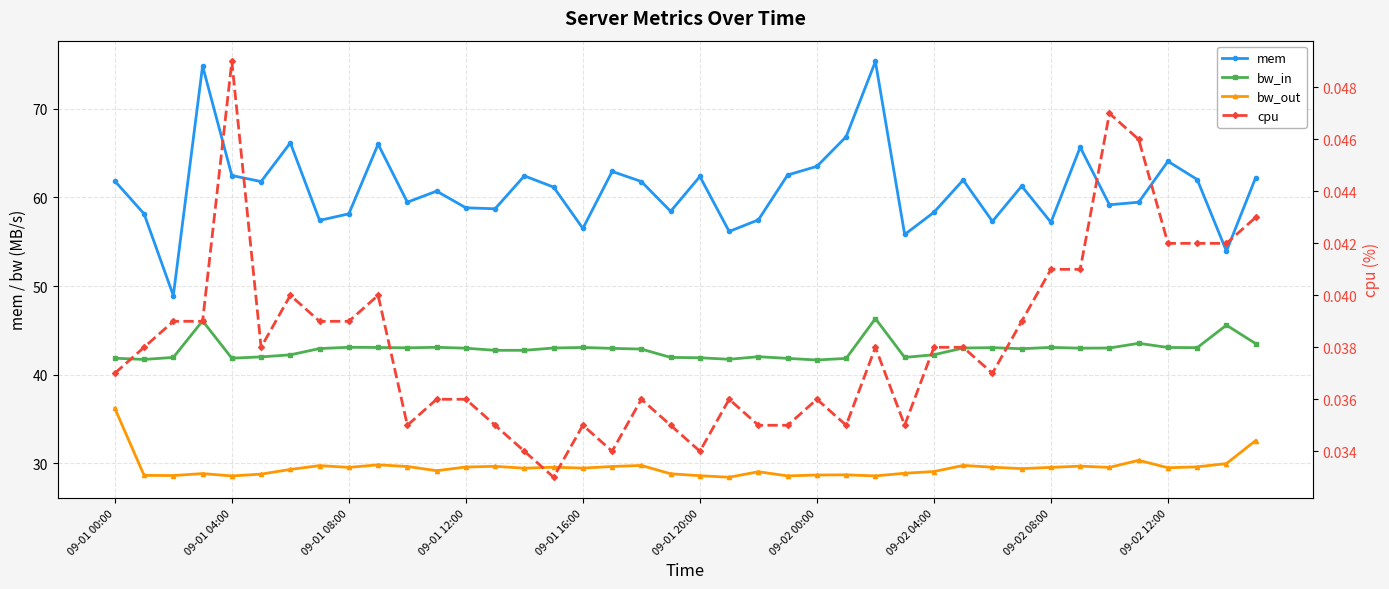

What is the total value across all series at 19?

129.2